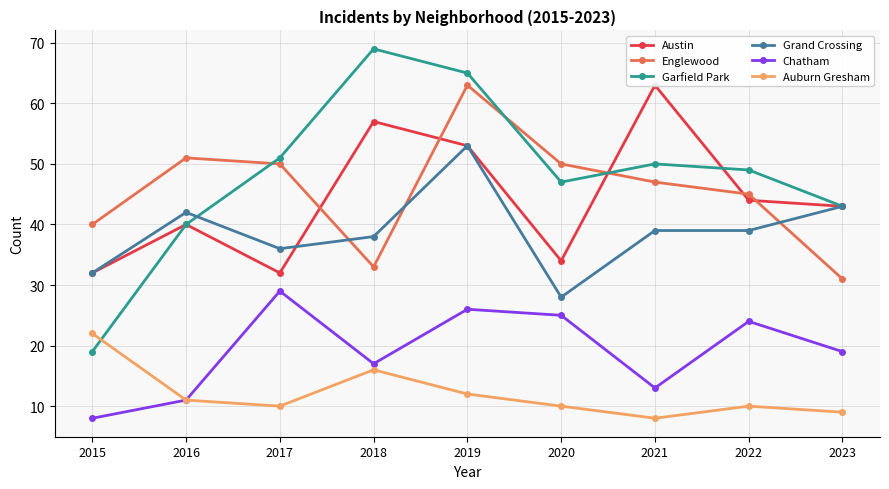

Which series has the largest range (max minus min)?

Garfield Park